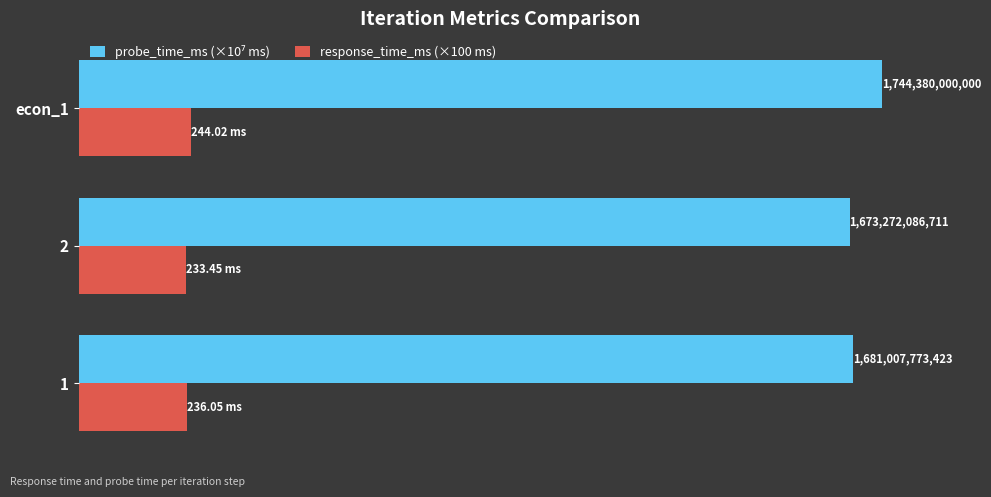

How many groups of bars are there?

3